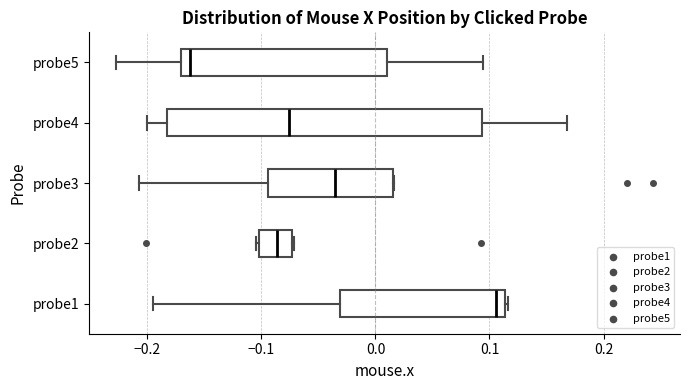

Comparing the boxes themselves (not the whiskers), which one is the widest?

probe4